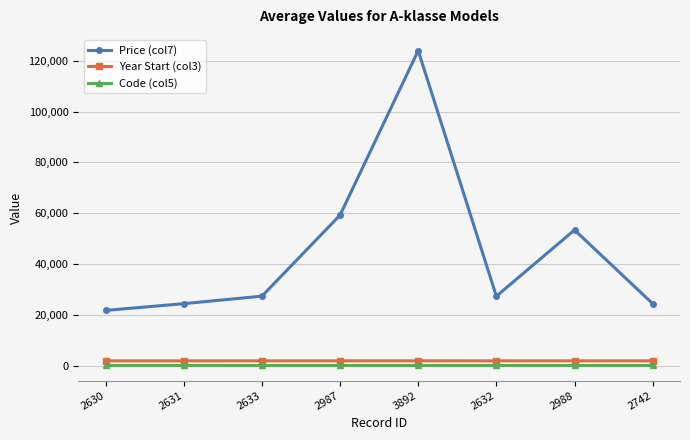

Rank the series by their maximum value, from highest to lowest.

Price (col7), Year Start (col3), Code (col5)